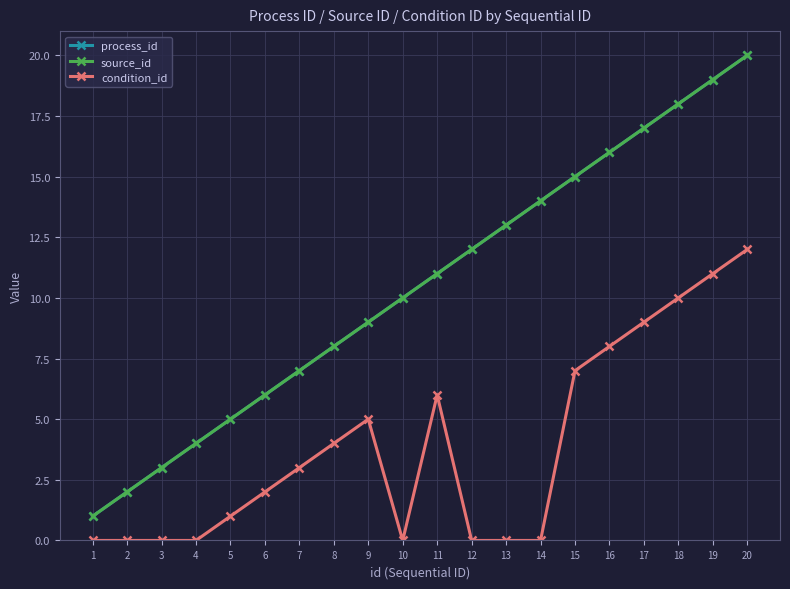

Rank the categories by process_id value from lowest to highest.

1, 2, 3, 4, 5, 6, 7, 8, 9, 10, 11, 12, 13, 14, 15, 16, 17, 18, 19, 20